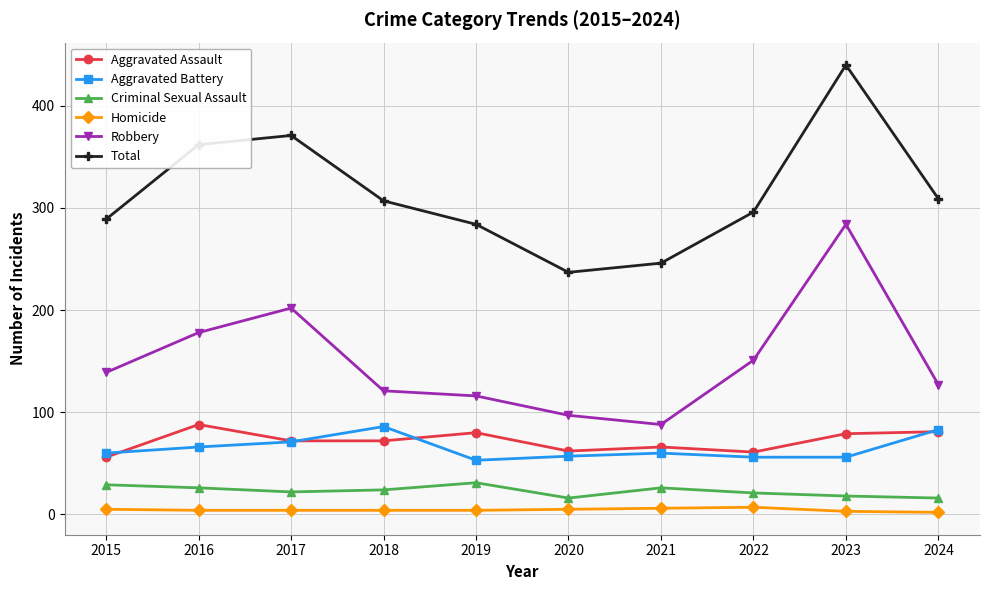

Is this an area chart (filled region under the line)?

No